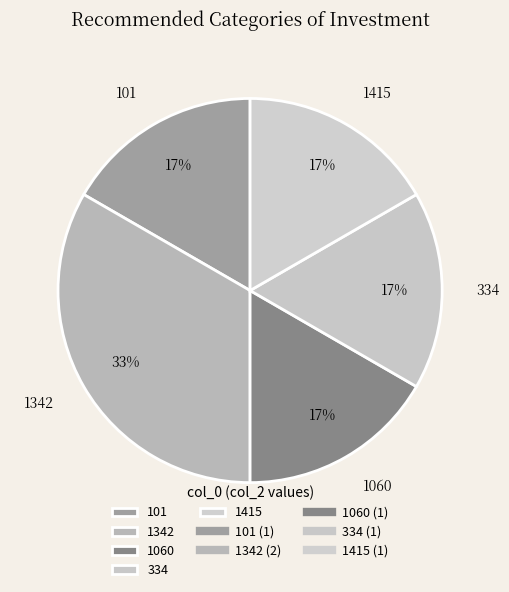

Is the sum of 1415 and 1060 greater than half?

No